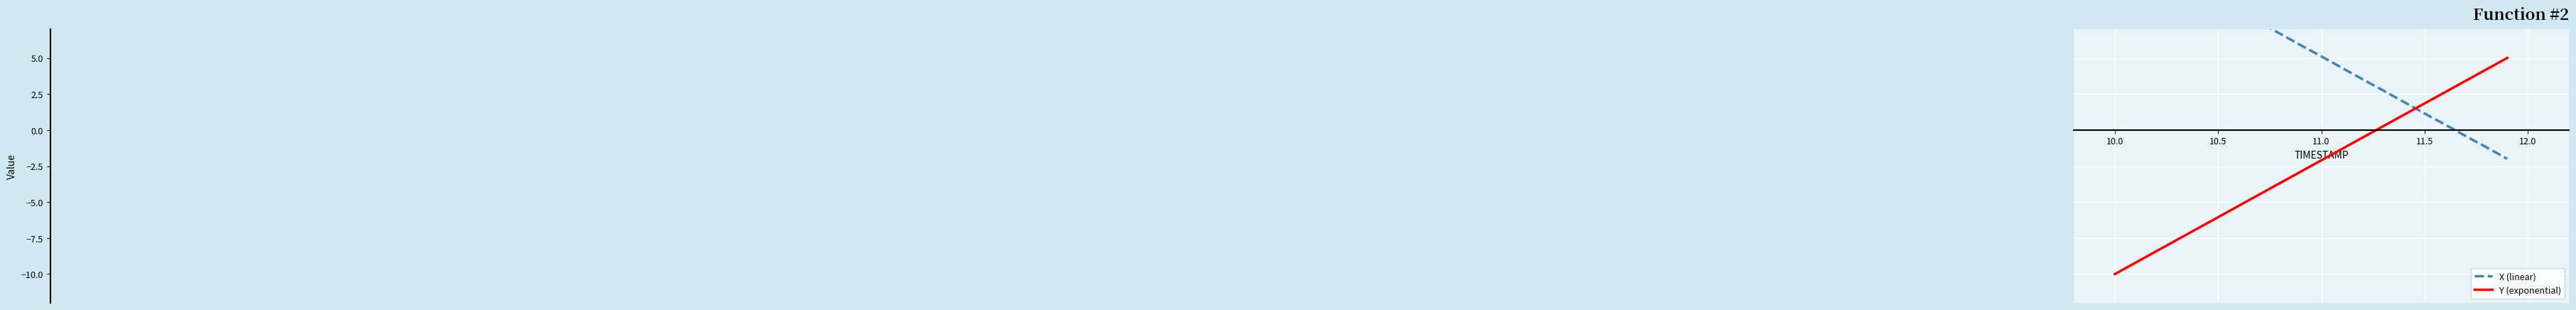

The value of Y (exponential) at 10.0 is -2.7. True or false?

False